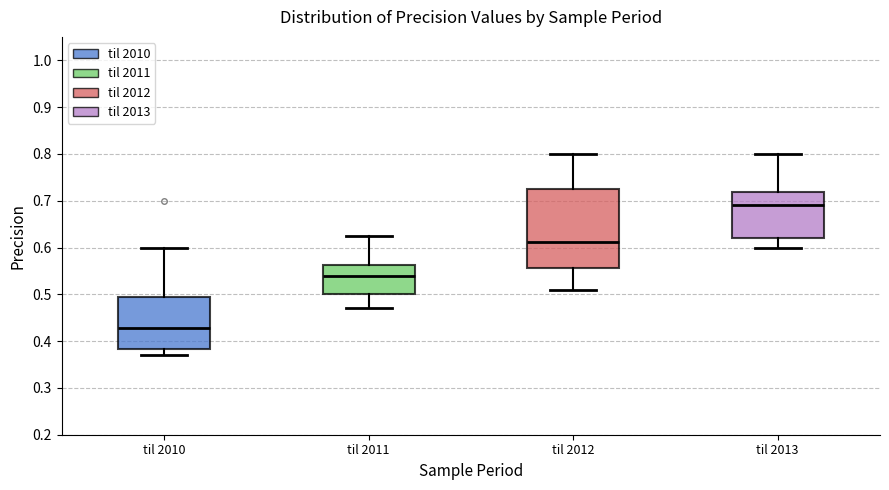

Which box's median line is the highest?

til 2013